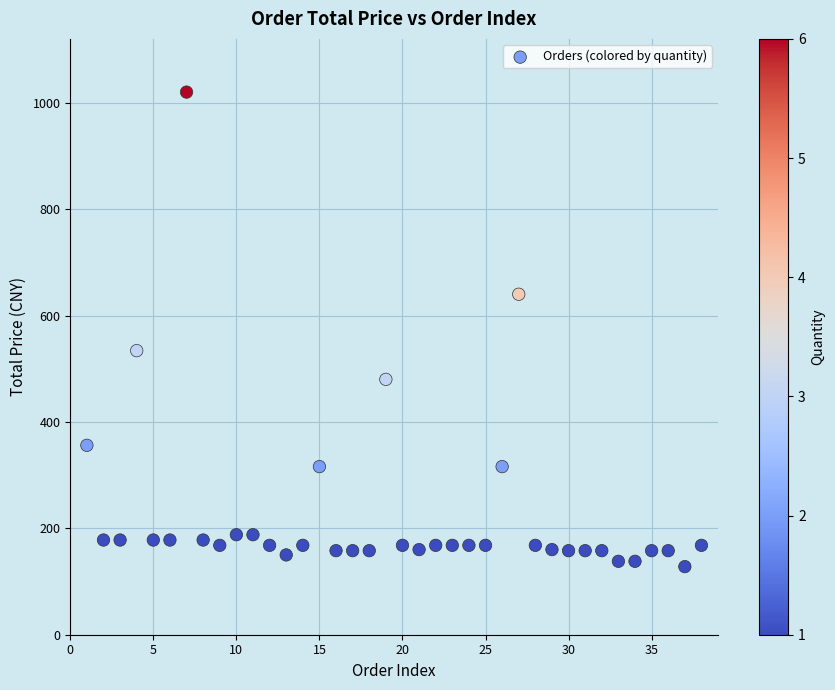

What is the range of Y values (max minus min)?

892